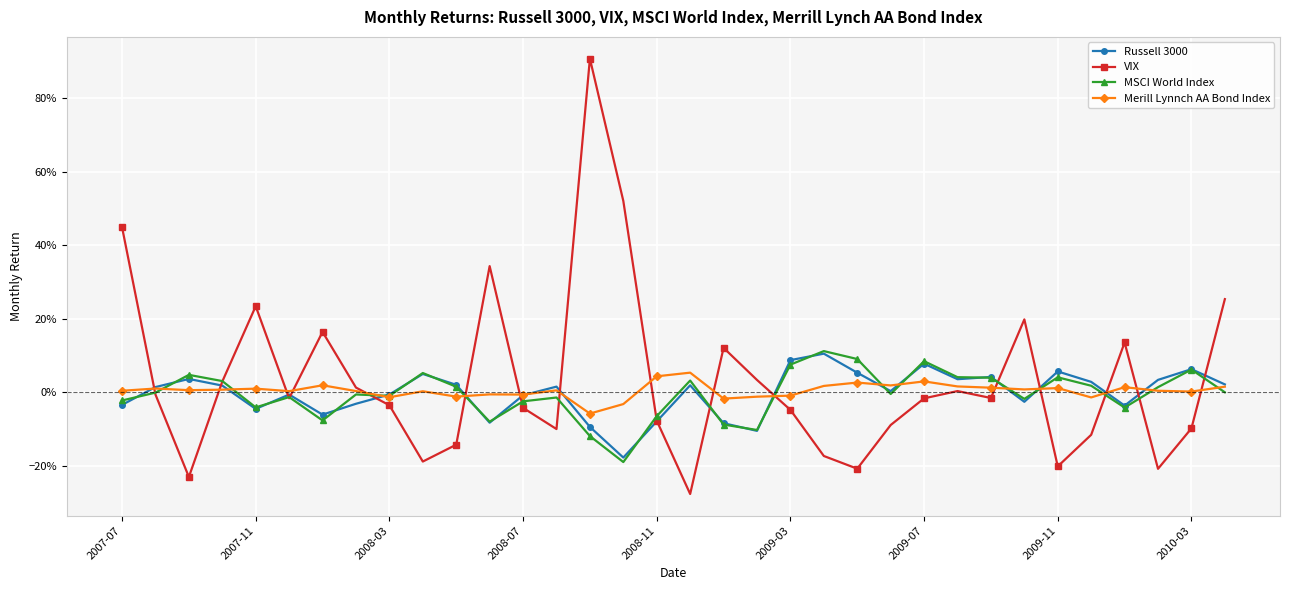

How many times do VIX and Russell 3000 cross each other?

16